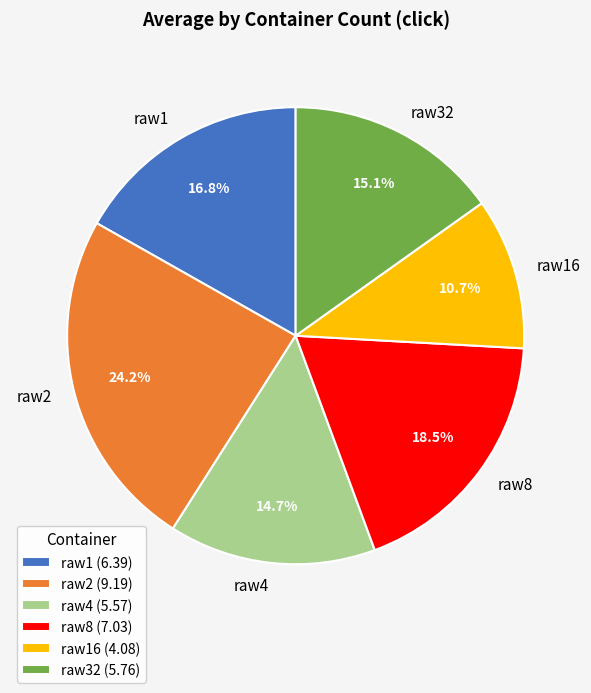

What is the ratio of the value at raw8 to the value at raw16?

1.7